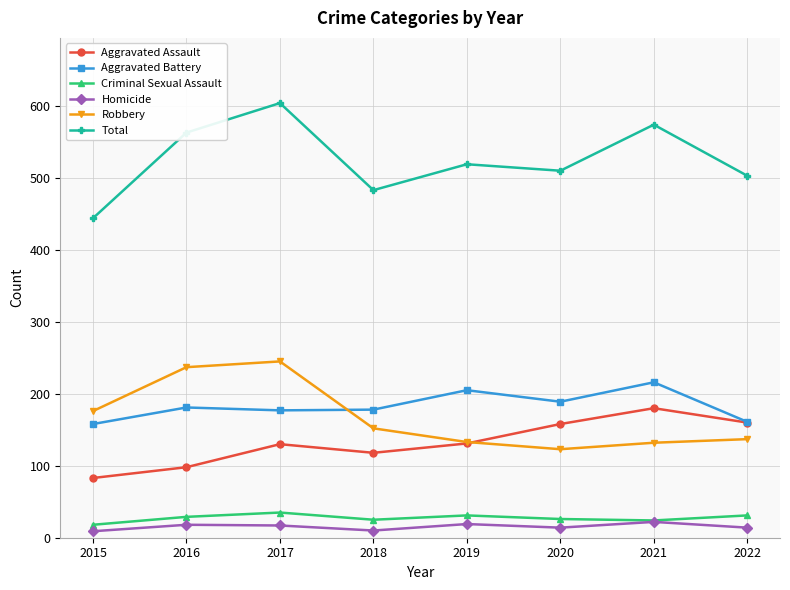

What is the spread (max minus min) of values at 2015?

435